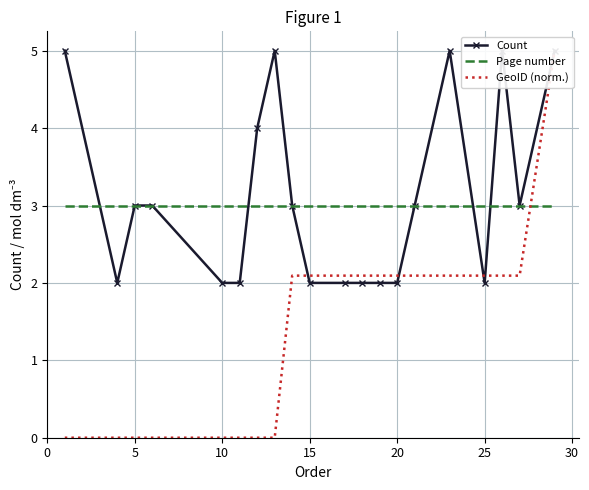

What is the average value of the Page number series?

3.0